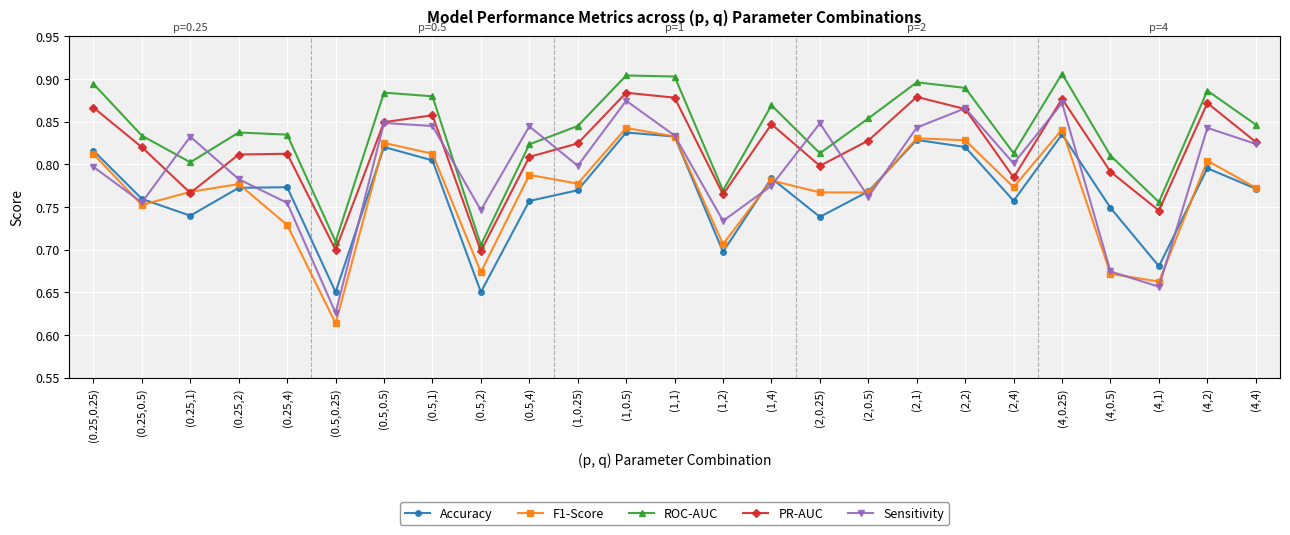

How many Accuracy values are between 0 and 1?

25